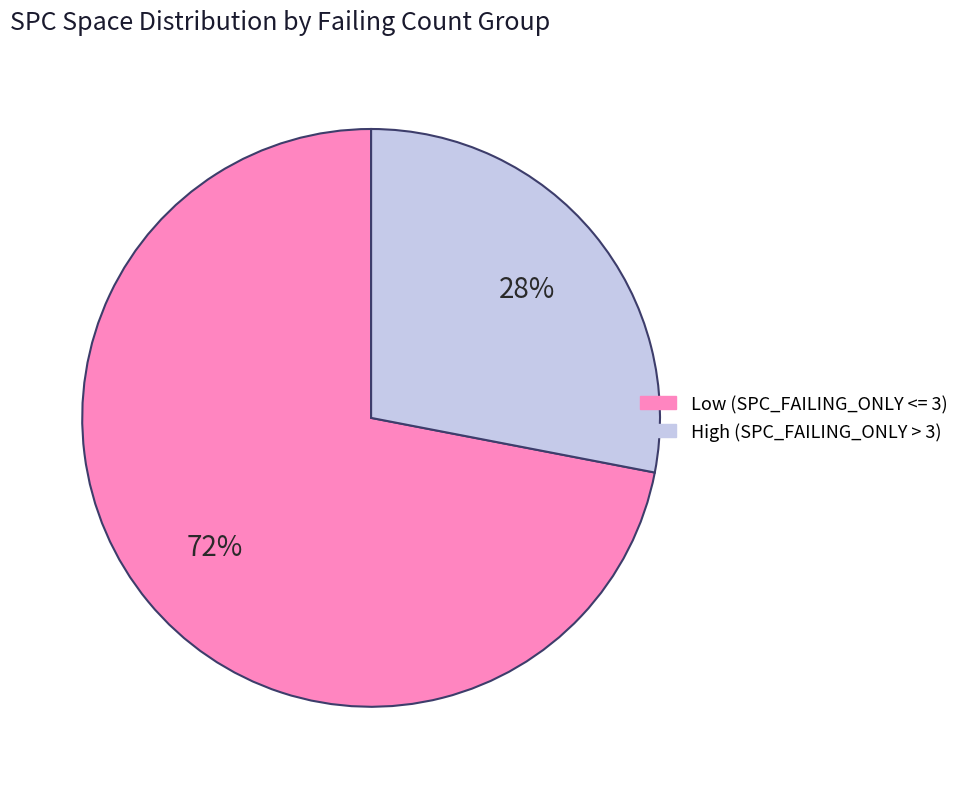

Does any single category account for the majority?

Yes